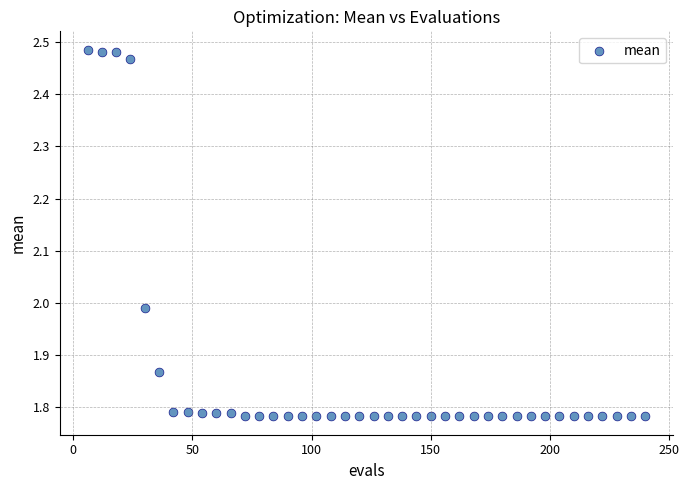

What is the range of X values (max minus min)?

234.0